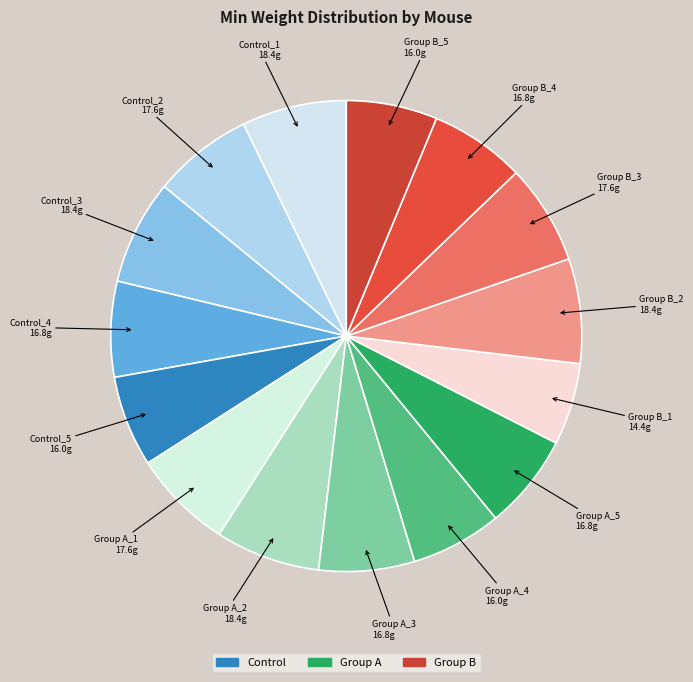

Count the number of slices in the pie.

15